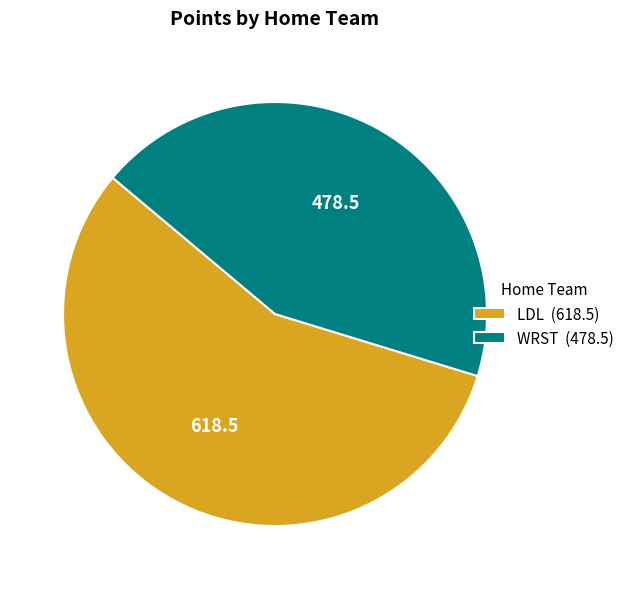

Approximately how many times larger is the value at WRST (478.5) compared to LDL (618.5)?

0.8